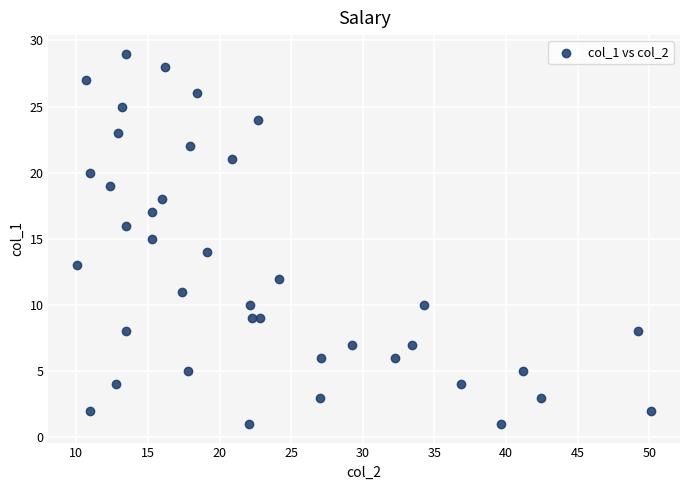

What is the range of Y values (max minus min)?

28